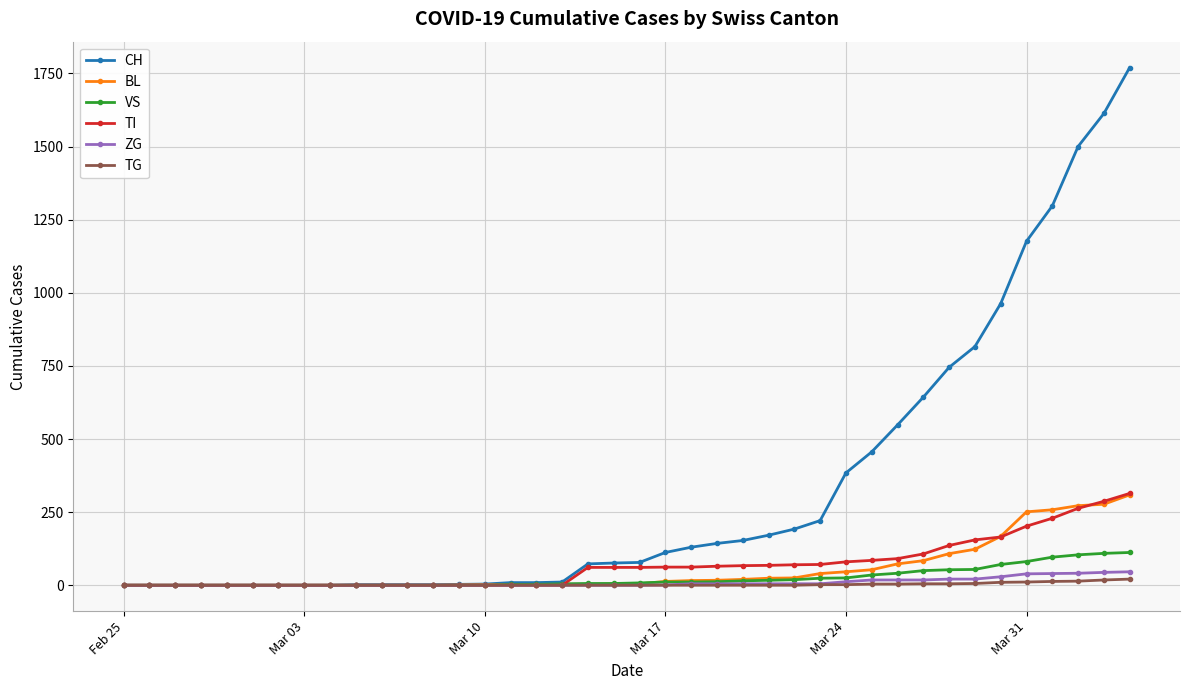

What is the maximum value shown in the chart?

1770